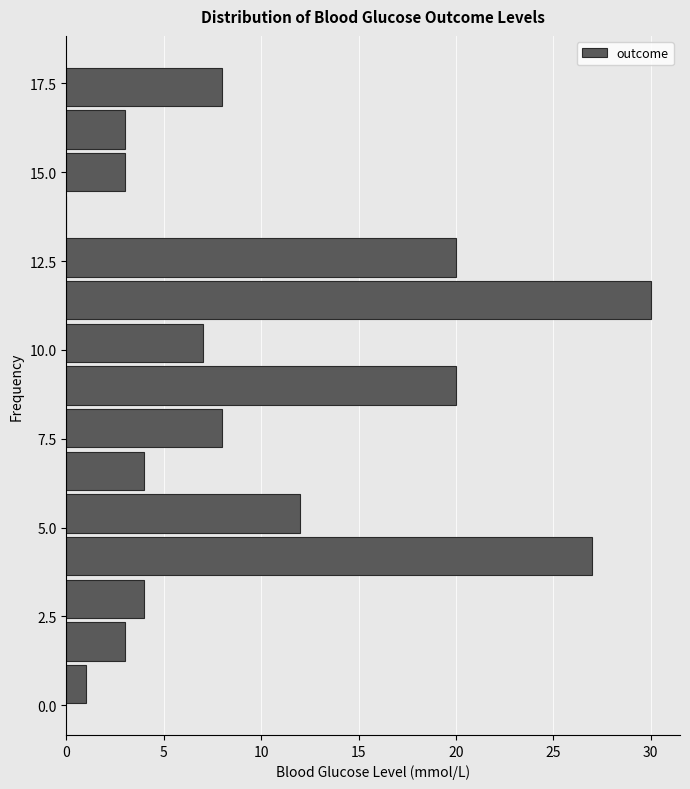

Around what value on the y-axis is the longest bar? Give the approximate position of its centre, as read against the axis.

11.5